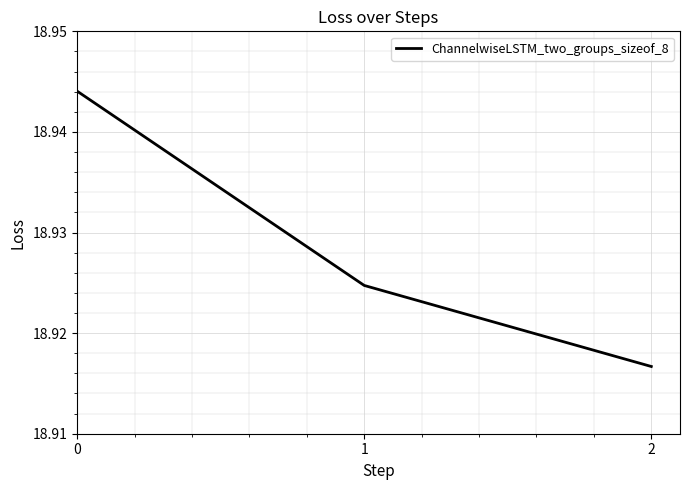

What is the ratio of the value at 0 to the value at 1?

1.0